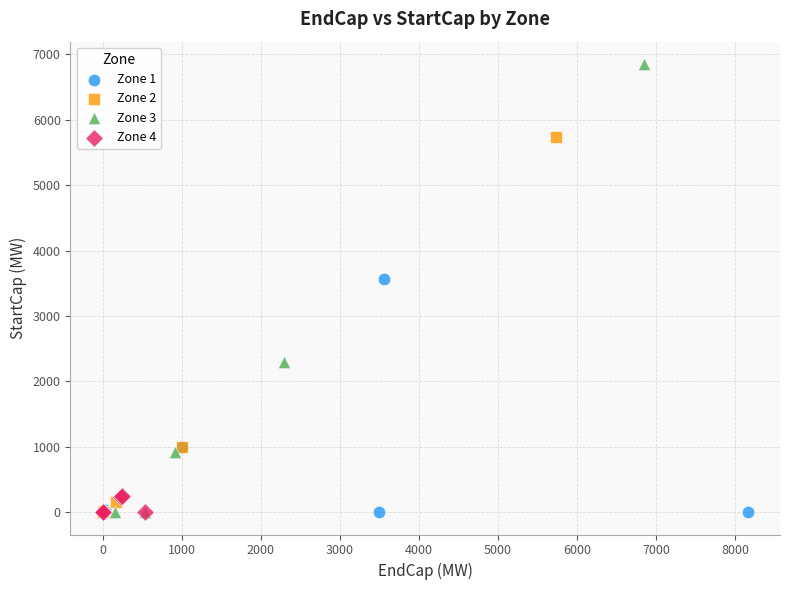

Which series contains the highest Y value?

Zone 3